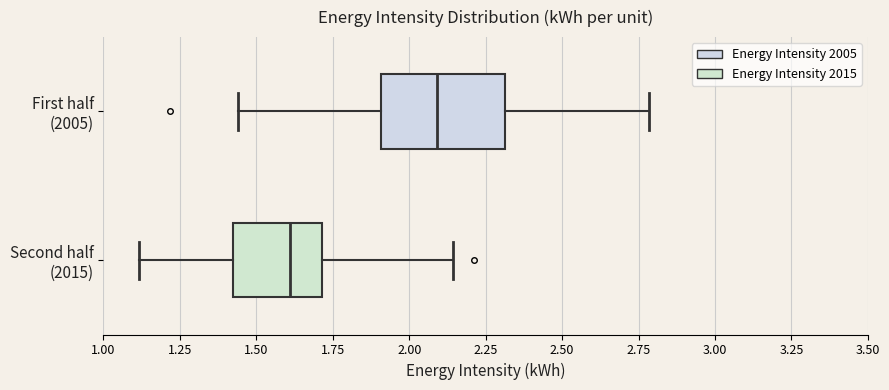

Reading bottom to top, read every box against the x-axis: the position of its median line, the range the box covers, and the ends of its whiskers. The values are not printed on the chart, so give them approximately, as read against the axis.

Second half (2015): median 1.60, box 1.40 to 1.70, whiskers 1.10 to 2.15
First half (2005): median 2.10, box 1.90 to 2.30, whiskers 1.45 to 2.80